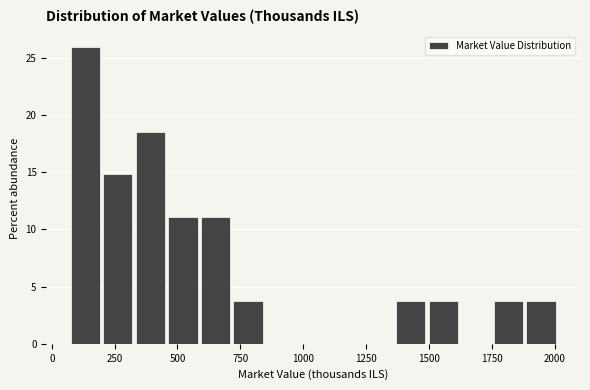

Around what value on the x-axis is the tallest bar? Give the approximate position of its centre, as read against the axis.

150